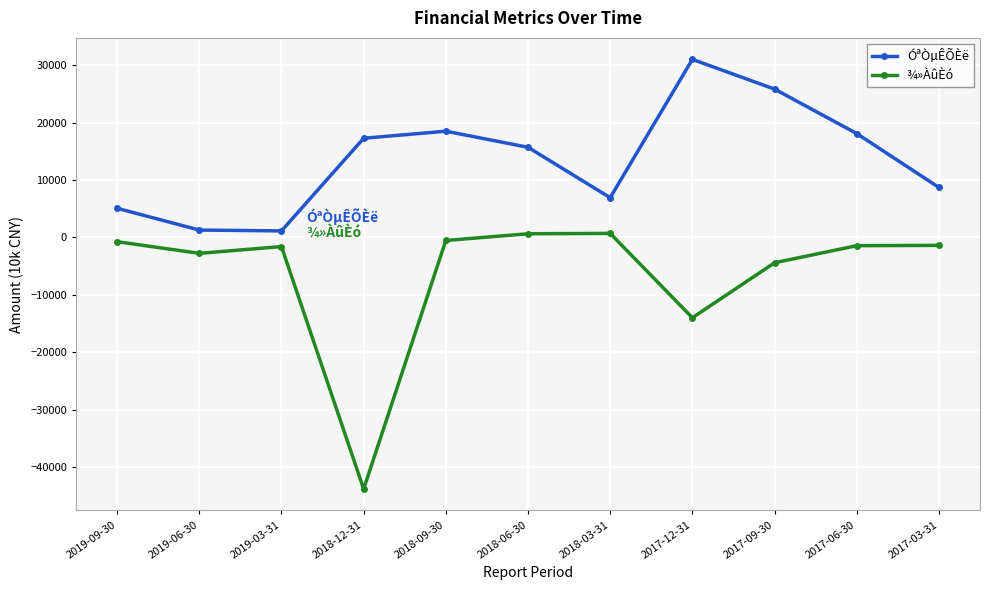

What is the difference between the ¾»ÀûÈó values at 2017-06-30 and 2019-09-30?

698